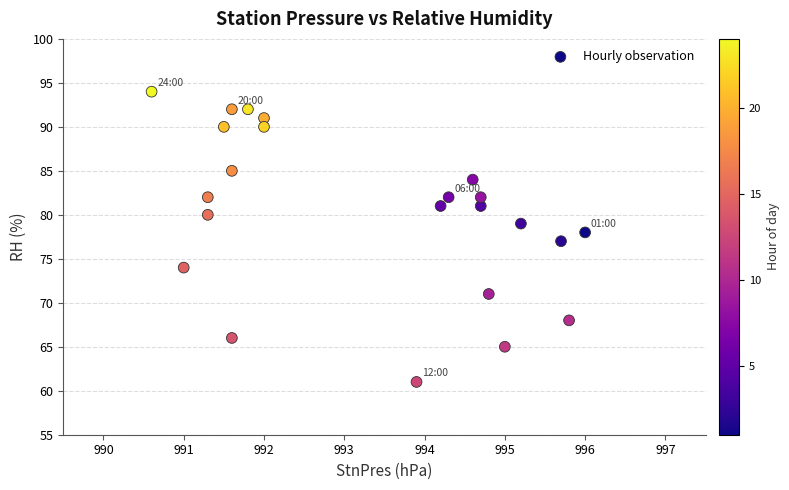

What is the range of Y values (max minus min)?

33